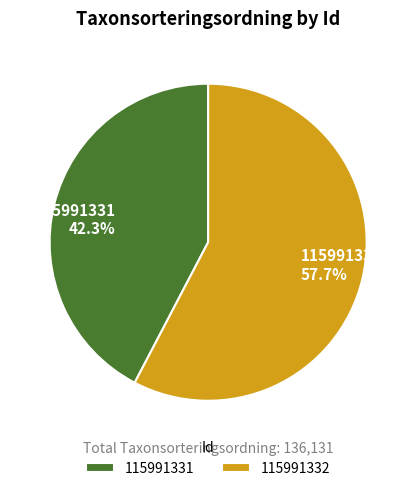

To the nearest percent, what portion does 115991331 represent?

42%